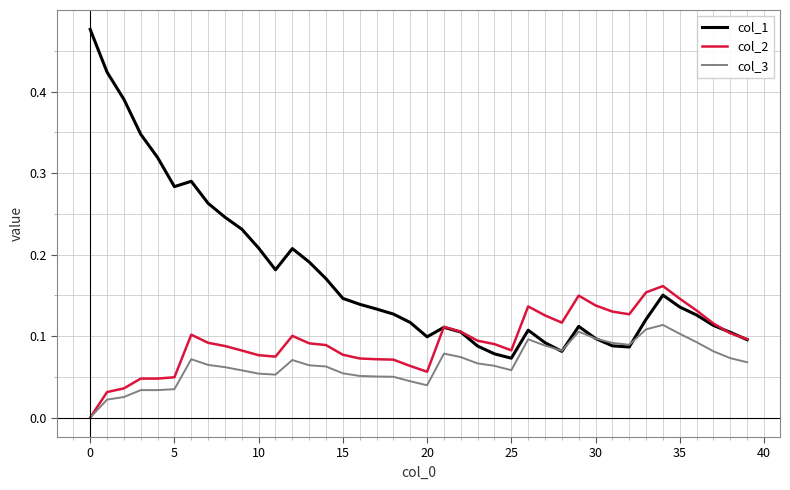

Rank the series by their average value, from highest to lowest.

col_1, col_2, col_3